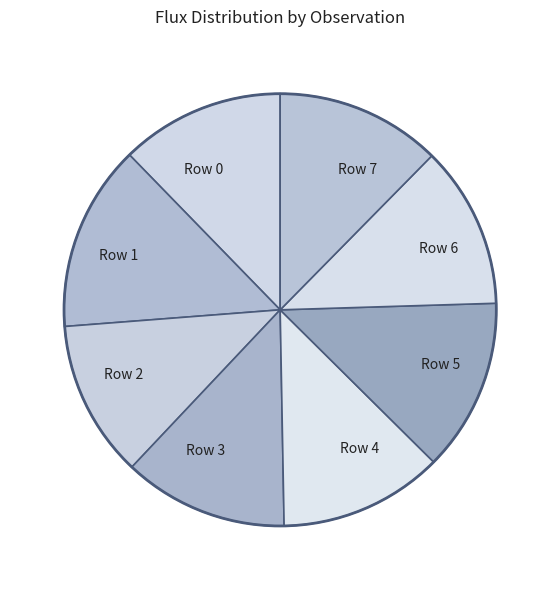

What is the largest slice in the pie chart?

Row 1